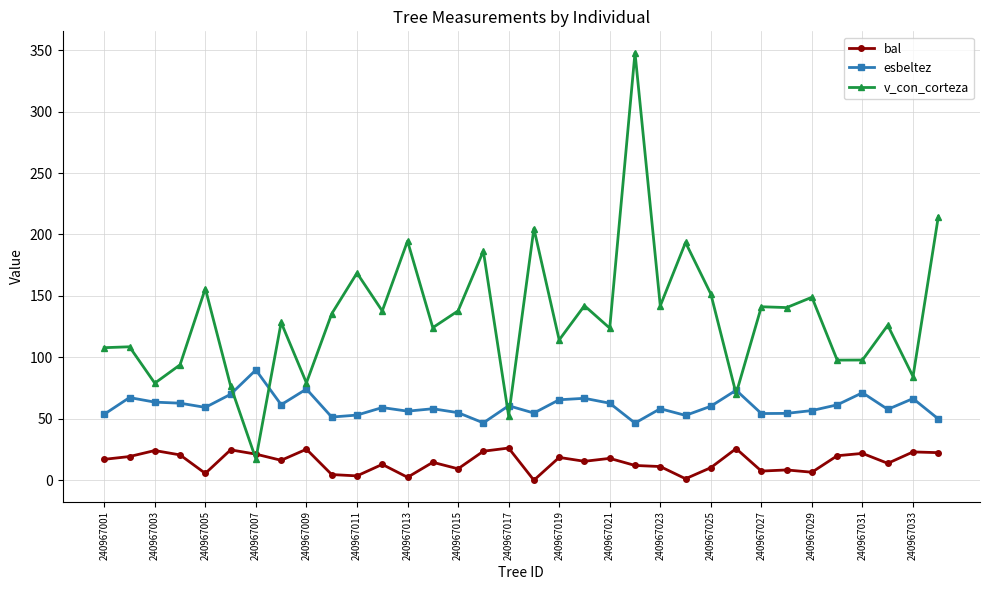

True or false: bal and esbeltez cross at least once.

False